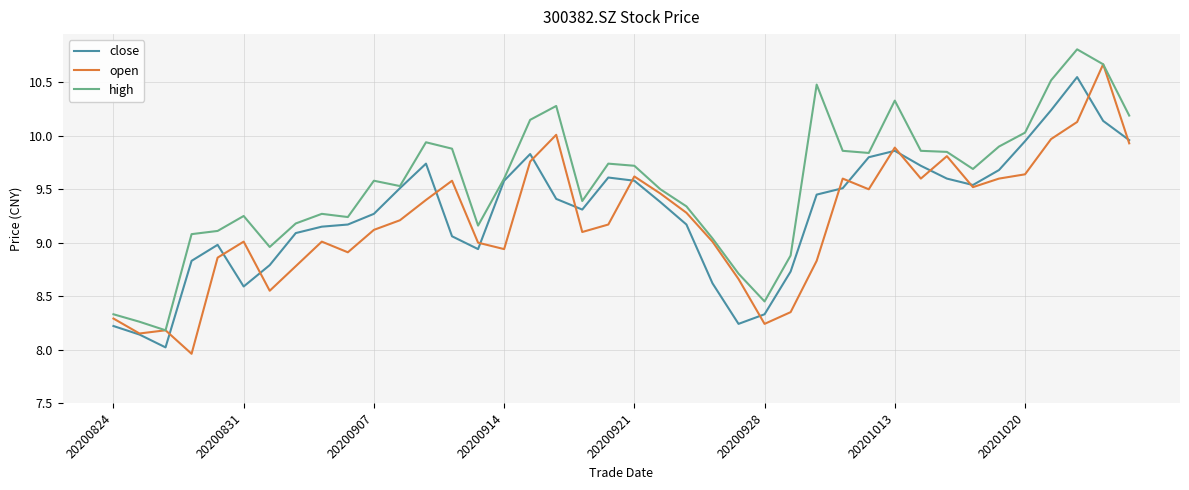

List the series in order of their peak value, highest first.

high, open, close